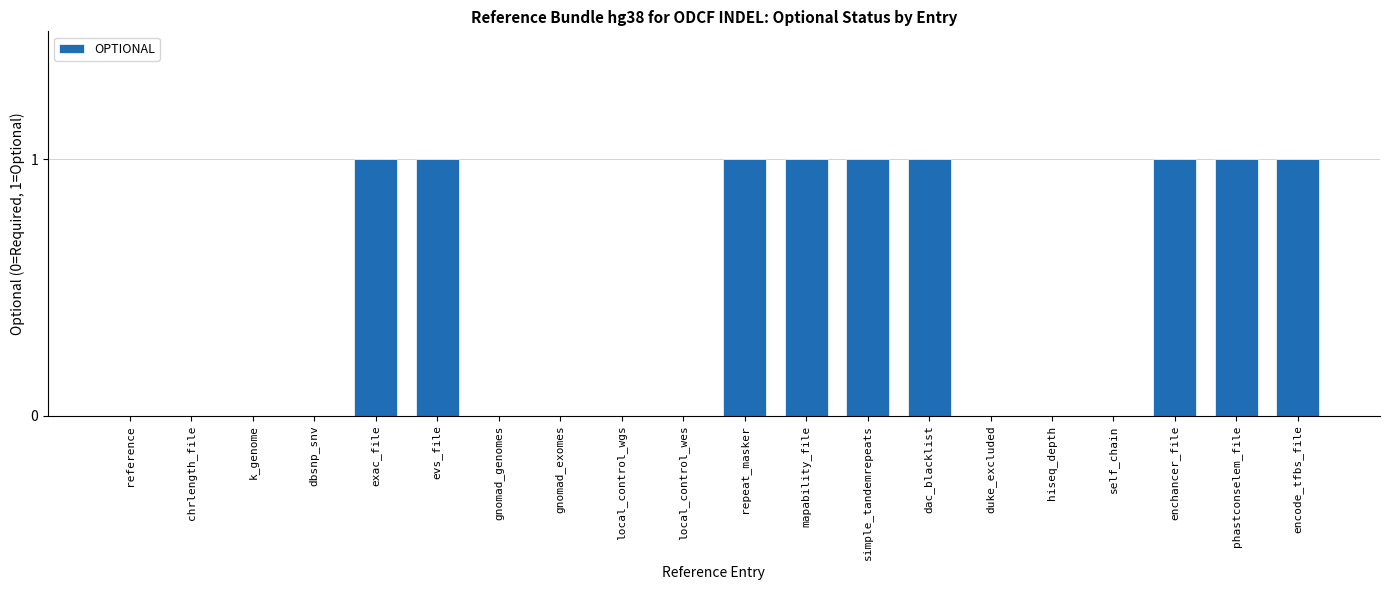

True or false: the data shows 1 at repeat_masker.

True